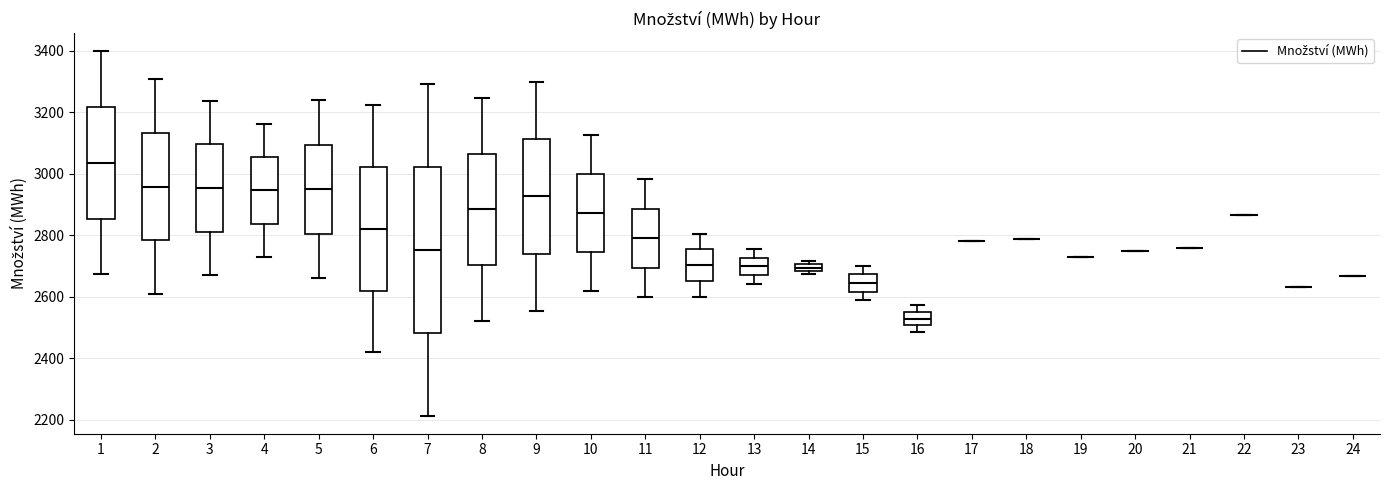

Which box is the tallest, from its lower edge to its upper edge?

7